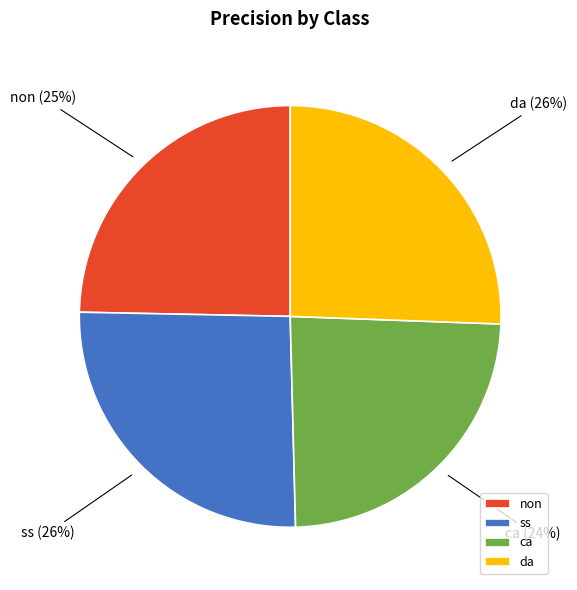

To the nearest percent, what is the combined percentage of ss and da?

51%